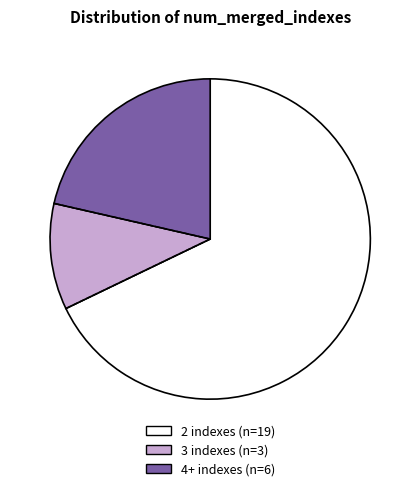

Is there any slice that represents more than half of the pie?

Yes